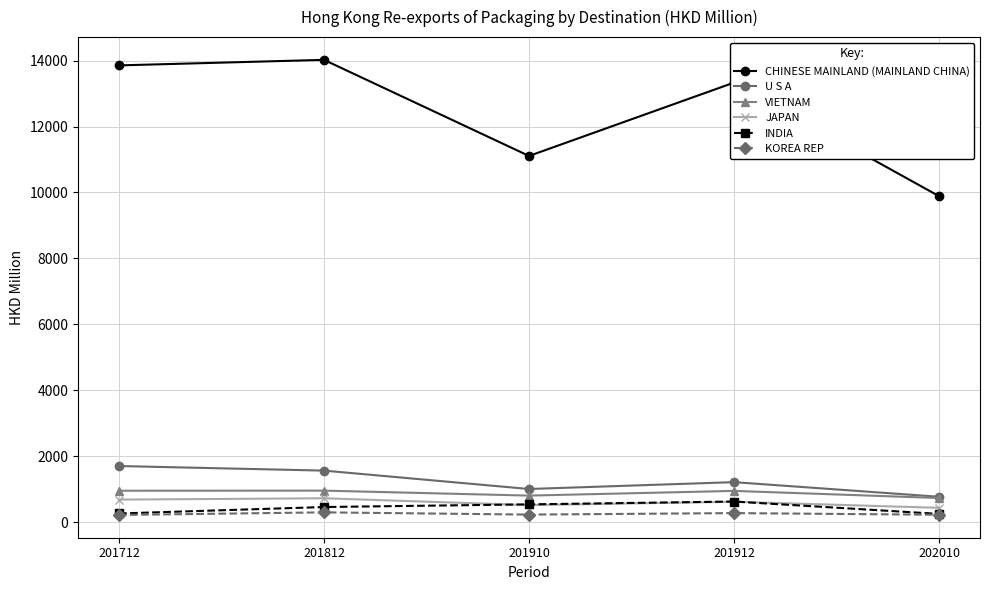

True or false: CHINESE MAINLAND (MAINLAND CHINA) and JAPAN cross at least once.

False